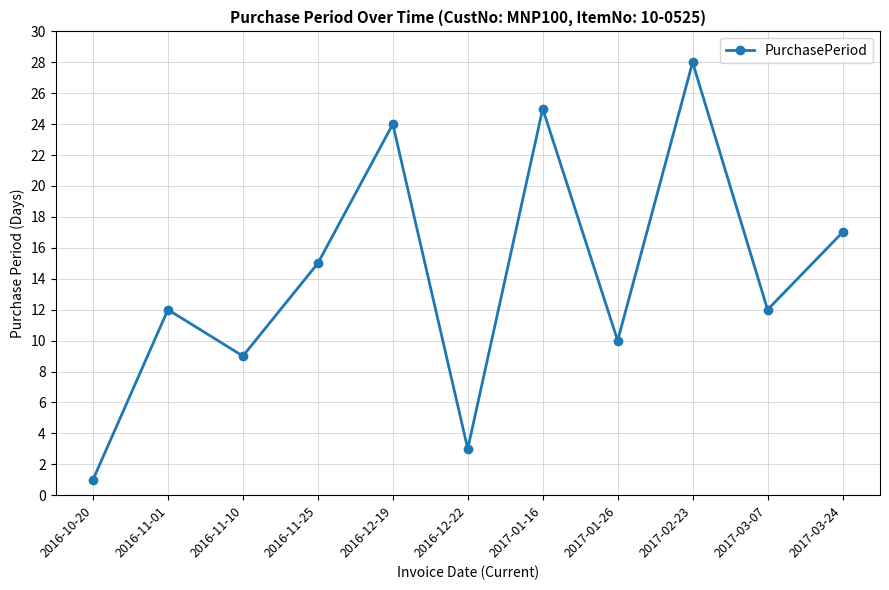

What is the label of the 6th point from the right?

2016-12-22